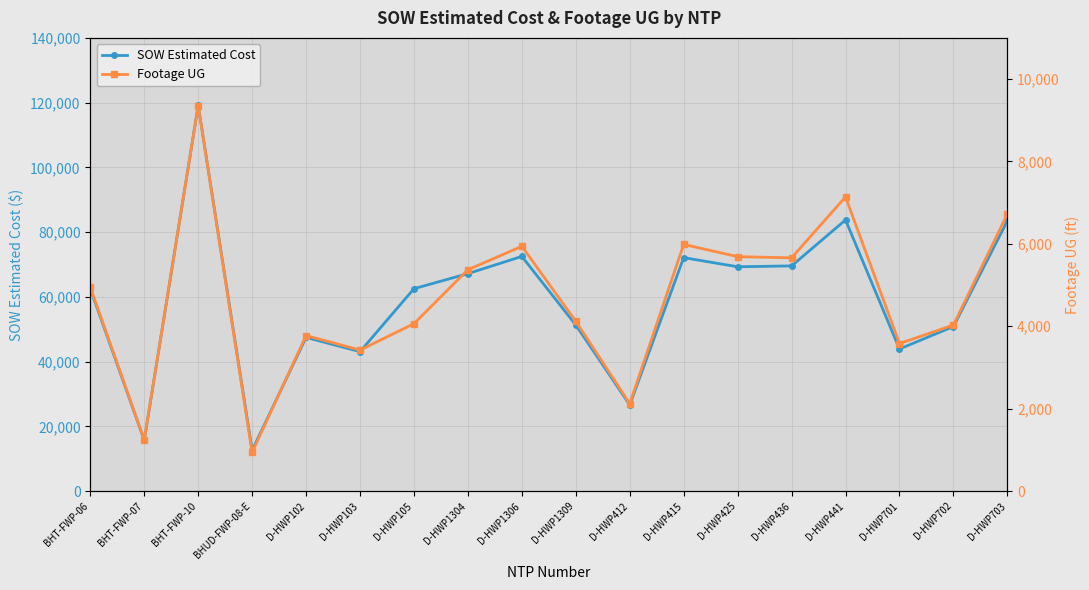

True or false: Footage UG and SOW Estimated Cost cross at least once.

False